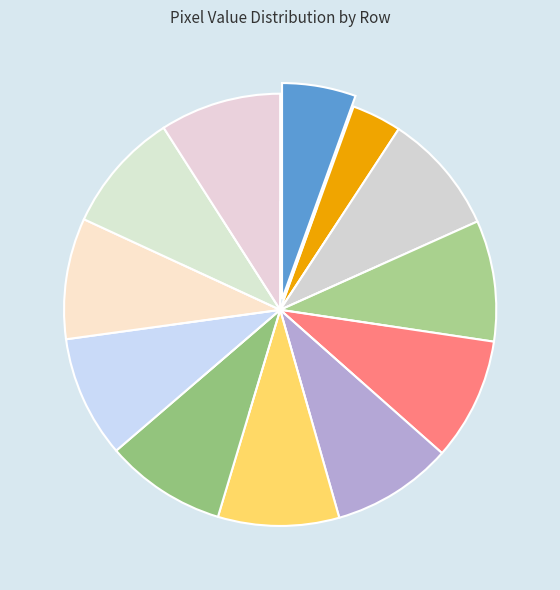

What is the largest slice in the pie chart?

row_8